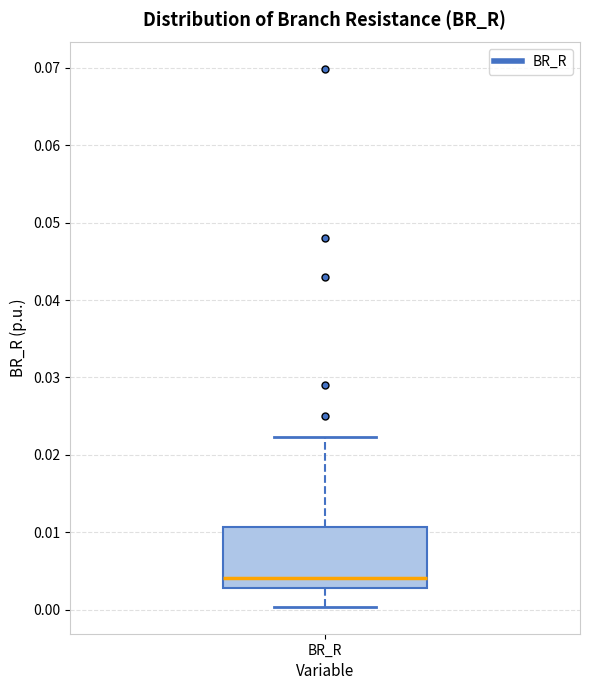

Read this box plot against the y-axis: the position of the median line, the range covered by the box, and the ends of both whiskers. The values are not printed on the chart, so give them approximately, as read against the axis.

median 0.004, box 0.003 to 0.011, whiskers 0.000 to 0.022